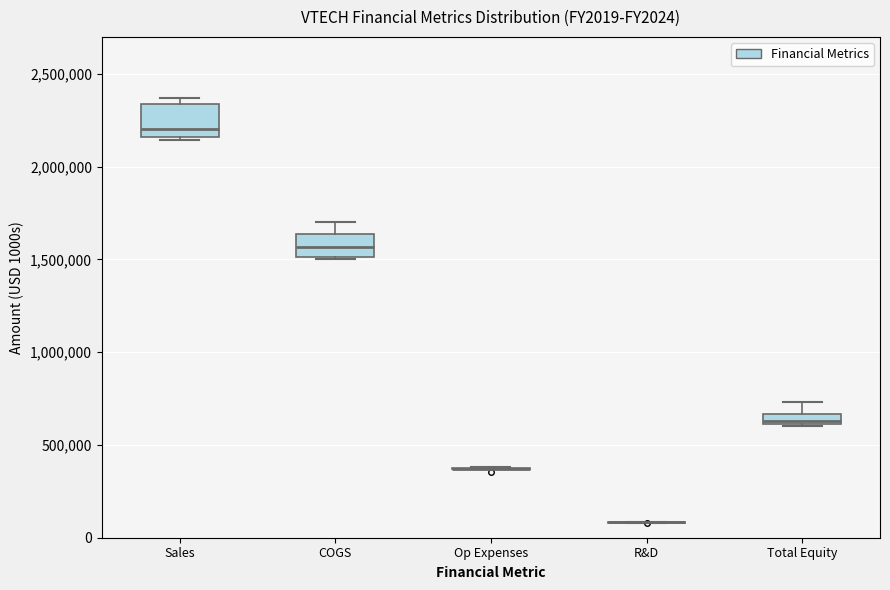

Comparing the boxes themselves (not the whiskers), which one is the tallest?

Sales